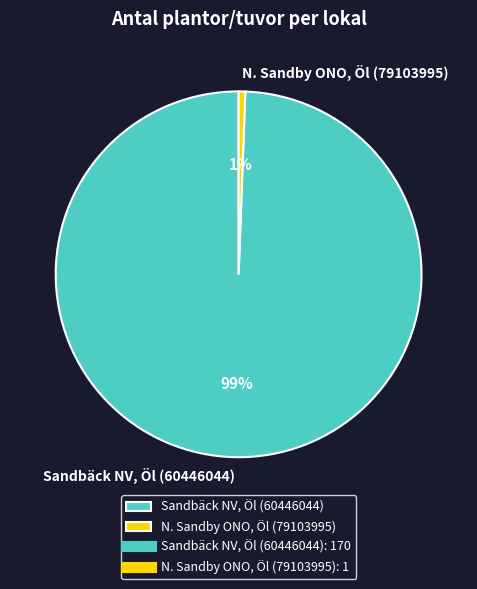

Is there a majority slice in this chart?

Yes